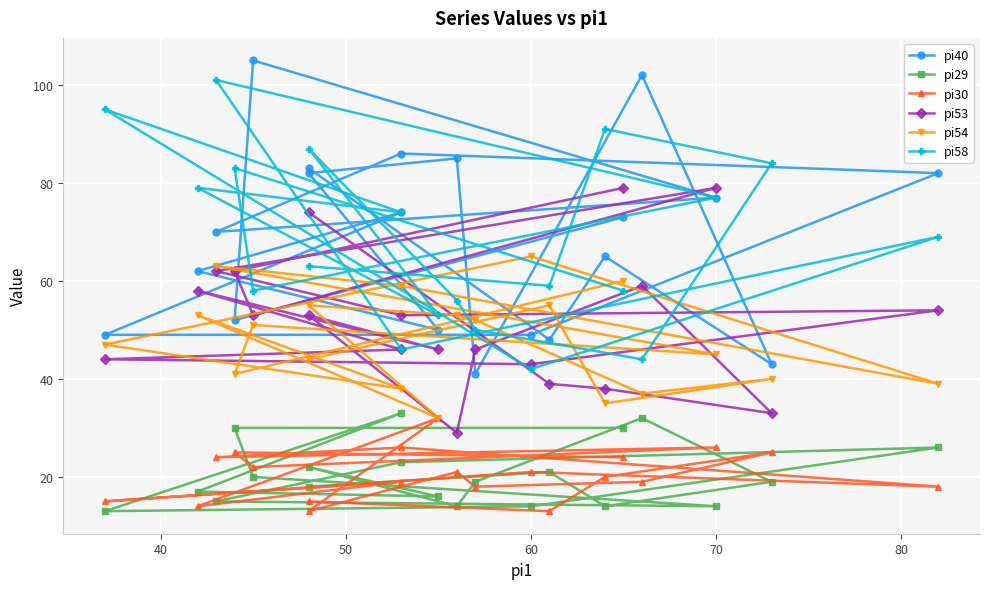

Does the chart display data point markers on the line(s)?

Yes